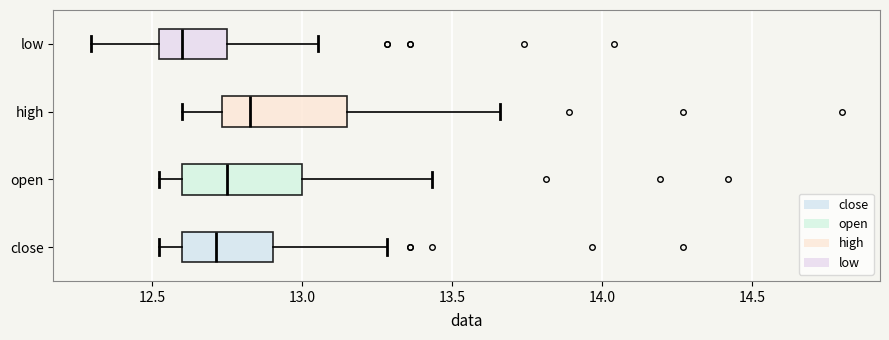

Reading bottom to top, transcribe this box plot: for each box, give where its median line is, the range the box spans, and where its two whiskers end, as read against the x-axis. The values are not printed on the chart, so give them approximately, as read against the axis.

close: median 12.70, box 12.60 to 12.90, whiskers 12.50 to 13.30
open: median 12.75, box 12.60 to 13.00, whiskers 12.50 to 13.45
high: median 12.85, box 12.75 to 13.15, whiskers 12.60 to 13.65
low: median 12.60, box 12.50 to 12.75, whiskers 12.30 to 13.05